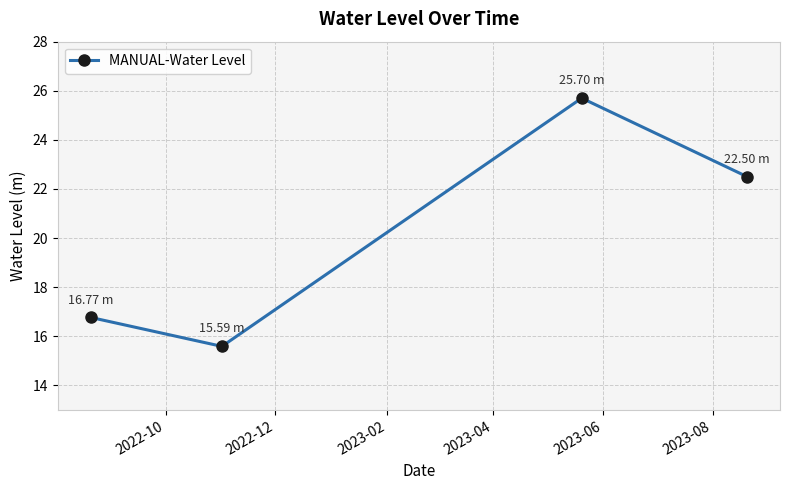

How many lines are shown in the chart?

1